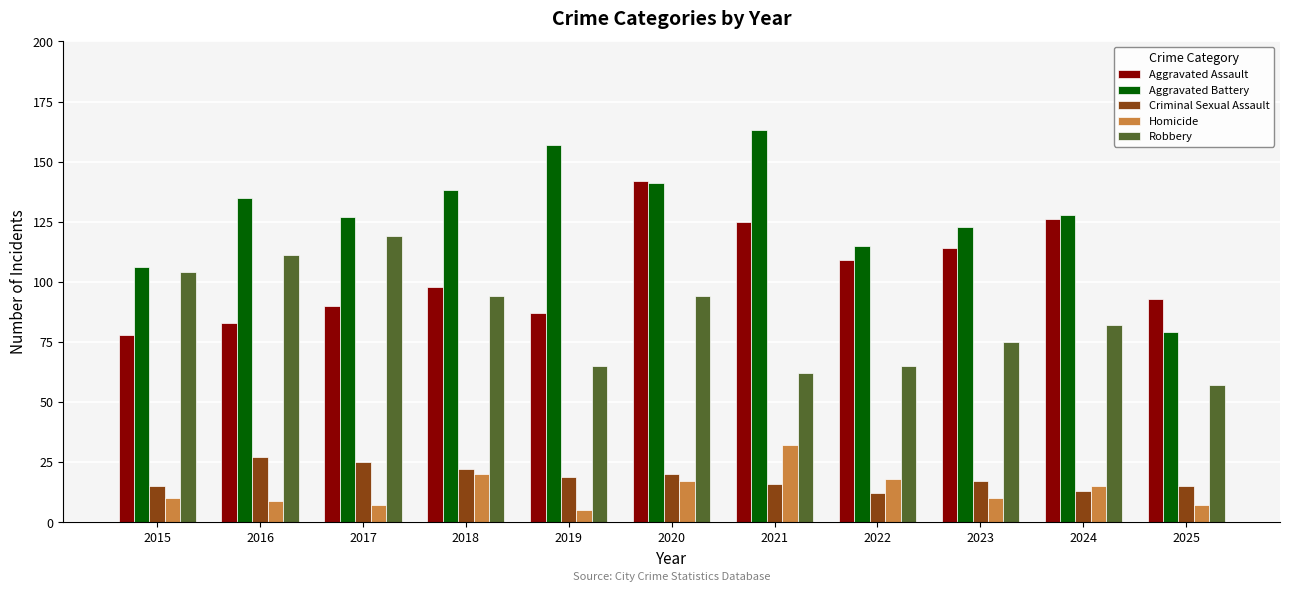

What are all the series names shown in the legend?

Aggravated Assault, Aggravated Battery, Criminal Sexual Assault, Homicide, Robbery